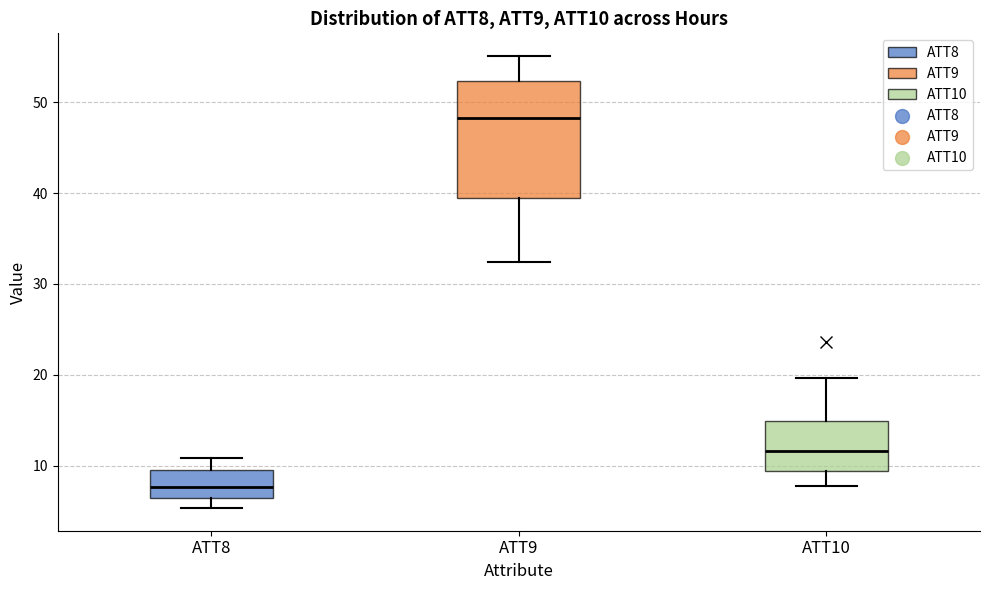

Reading left to right, transcribe this box plot: for each box, give where its median line is, the range the box spans, and where its two whiskers end, as read against the y-axis. The values are not printed on the chart, so give them approximately, as read against the axis.

ATT8: median 8, box 6 to 10, whiskers 5 to 11
ATT9: median 48, box 39 to 52, whiskers 32 to 55
ATT10: median 12, box 9 to 15, whiskers 8 to 20